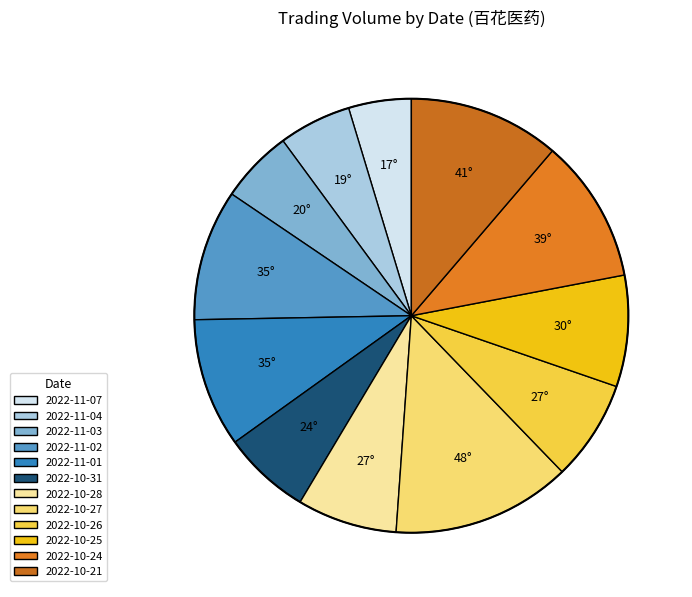

Which slice is the smallest?

2022-11-07